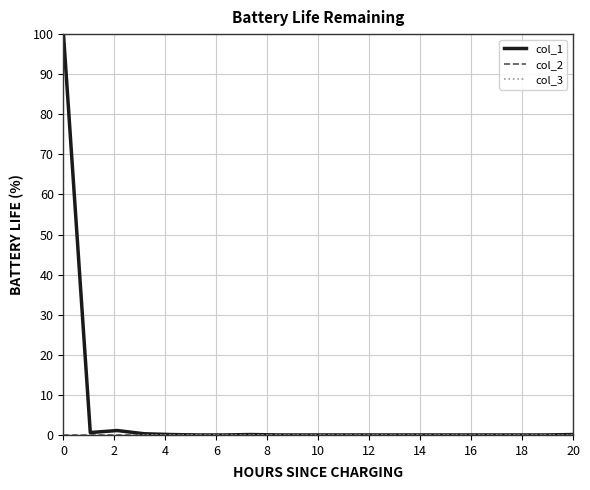

Which category has the lowest value across all series?

10